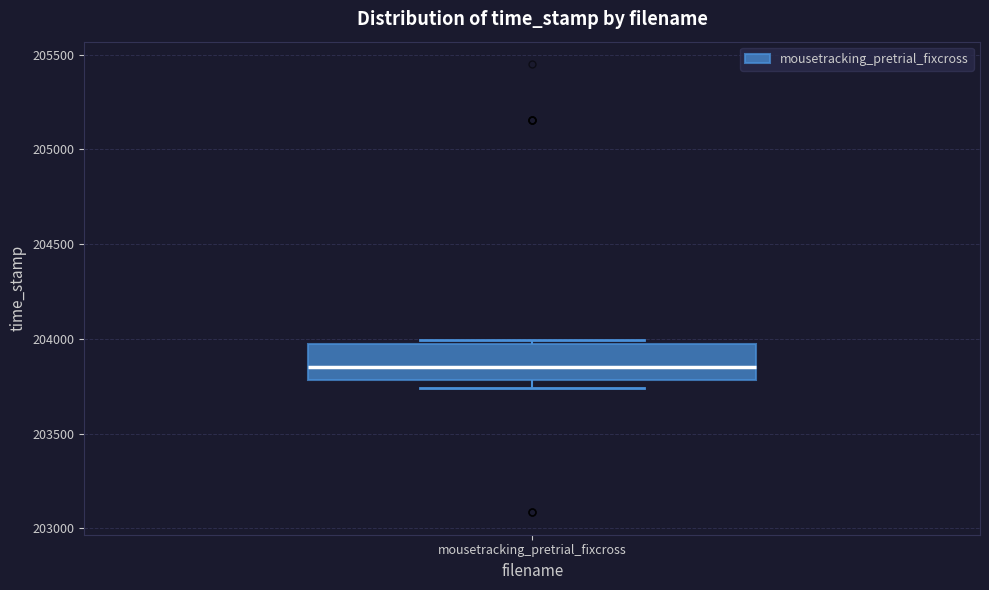

Where is the upper edge of the box for mousetracking_pretrial_fixcross on the y-axis? The values are not printed on the chart, so give them approximately, as read against the axis.

203950